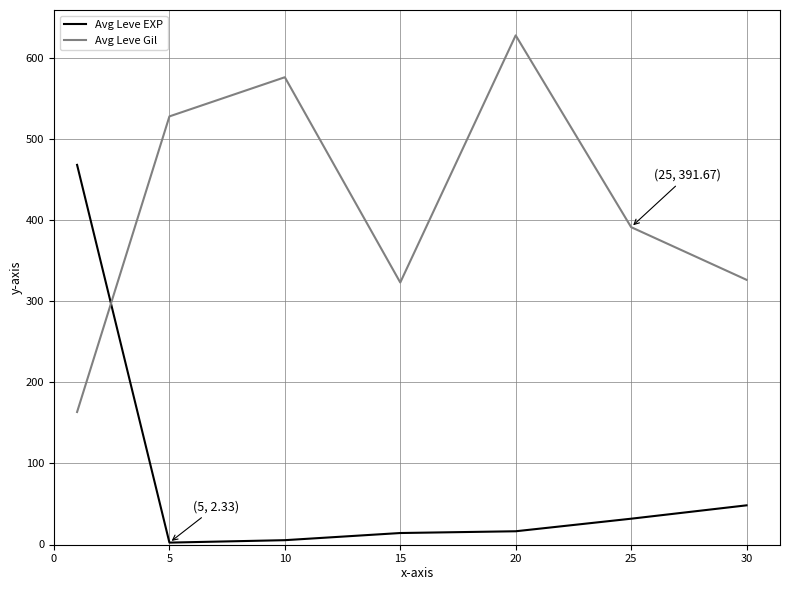

Rank the series by their maximum value, from highest to lowest.

Avg Leve Gil, Avg Leve EXP